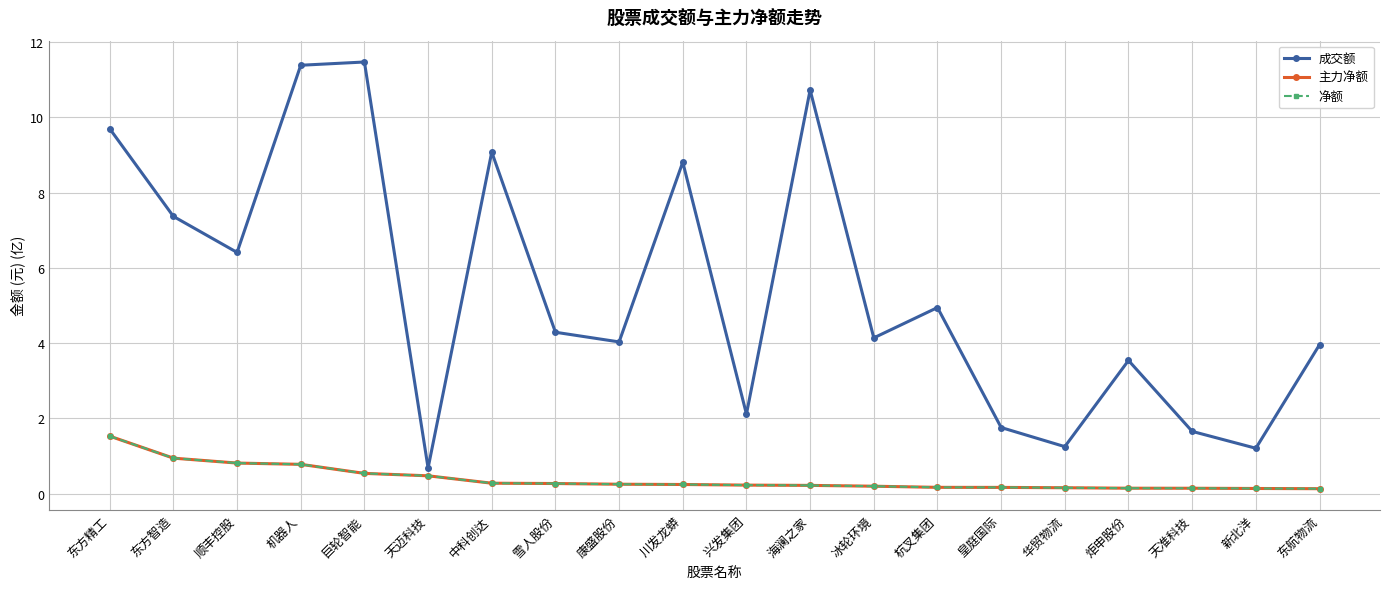

List the labels in order of 净额 value, largest first.

东方精工, 东方智造, 顺丰控股, 机器人, 巨轮智能, 天迈科技, 中科创达, 雪人股份, 康盛股份, 川发龙蟒, 兴发集团, 海澜之家, 冰轮环境, 杭叉集团, 皇庭国际, 华贸物流, 炬申股份, 天准科技, 新北洋, 东航物流